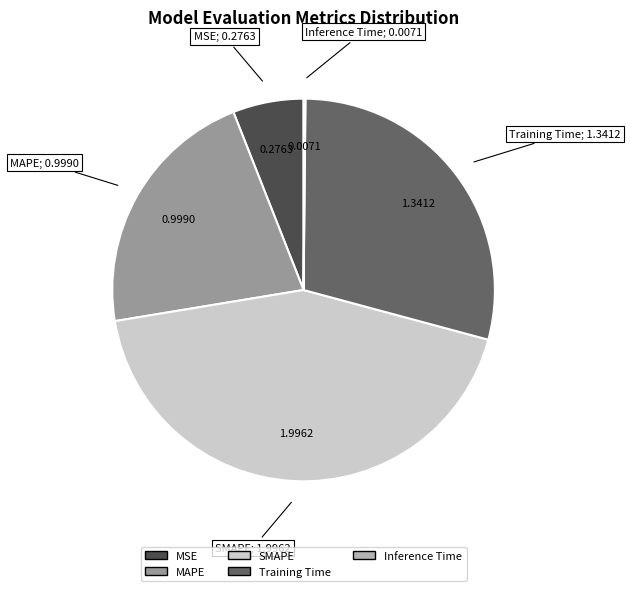

Is there a majority slice in this chart?

No